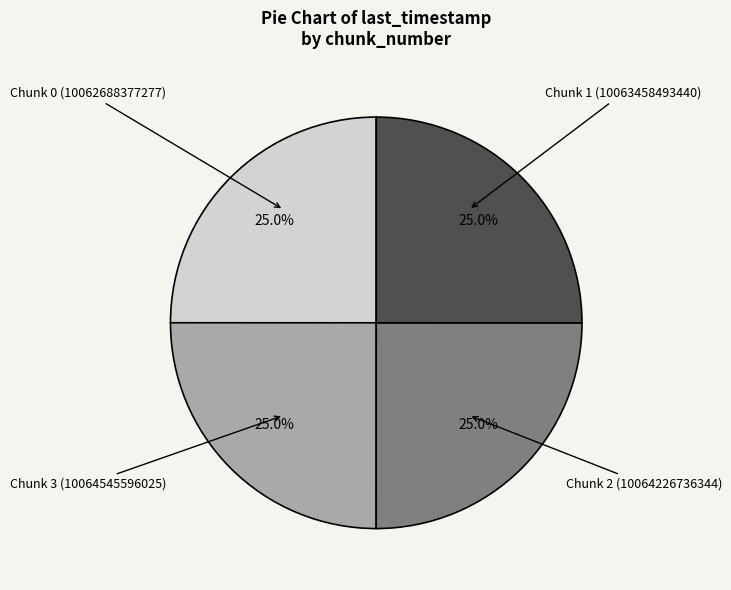

Is there any slice that represents more than half of the pie?

No